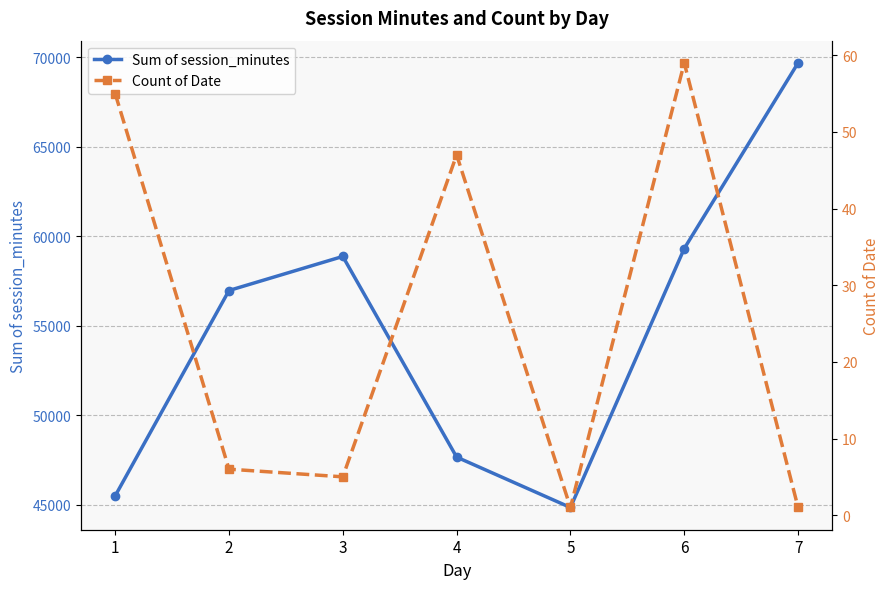

Which series changed the most between 4 and 7?

Sum of session_minutes